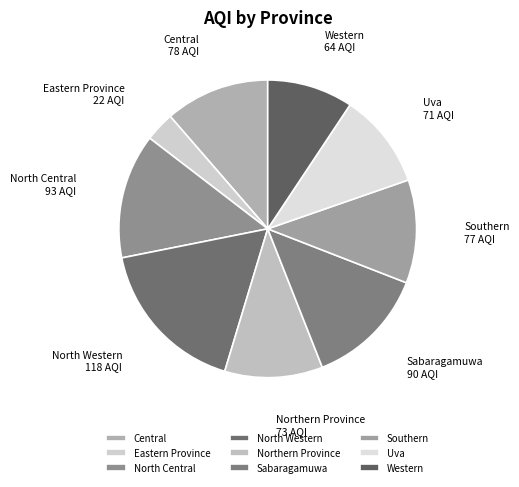

The North Central slice represents 23% of the pie. True or false?

False